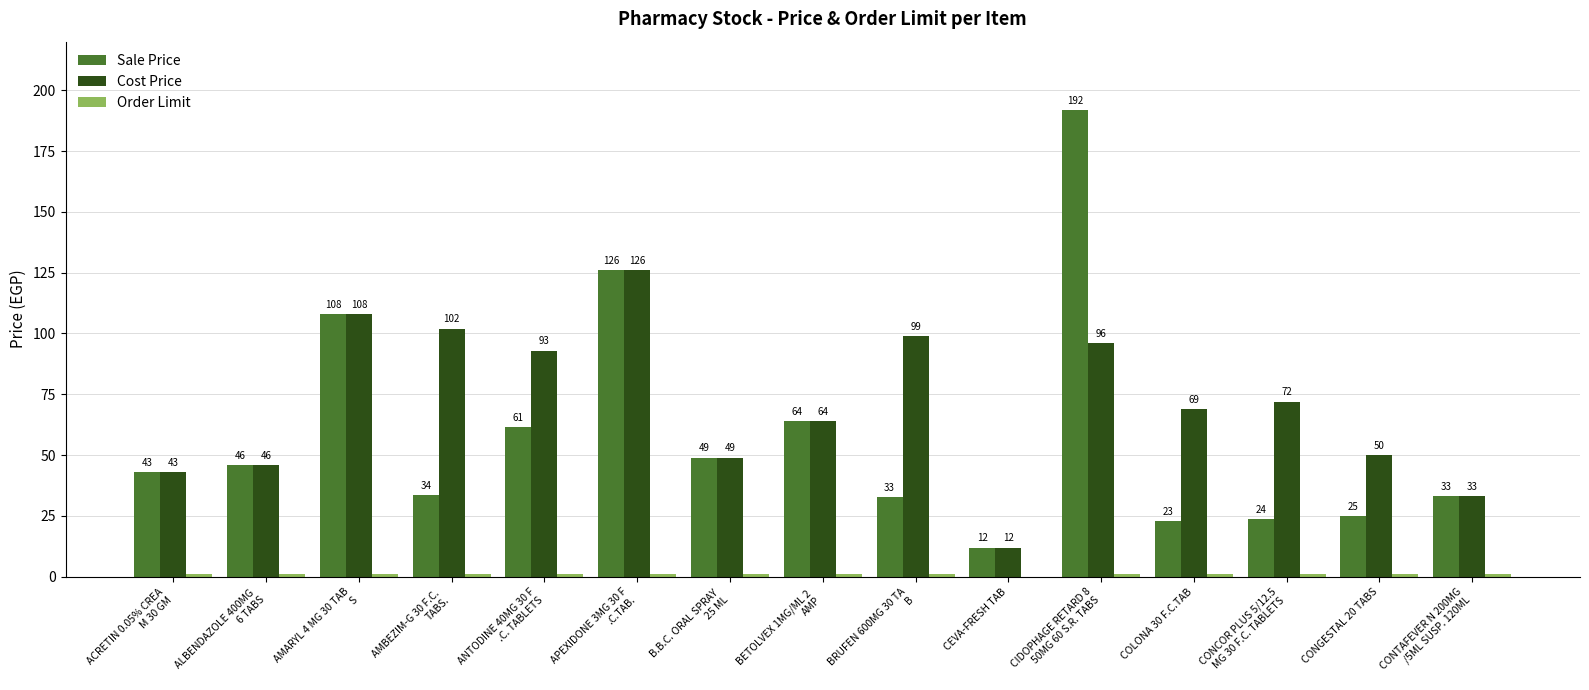

Which series has the largest range (max minus min)?

Sale Price